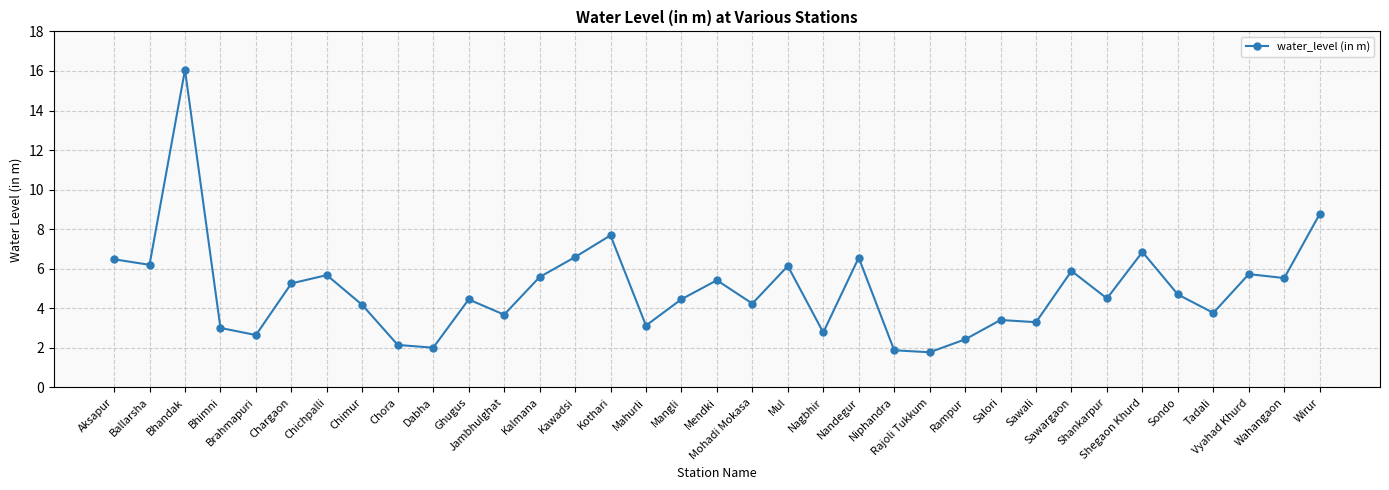

Where is the data nearest to the value 8?

Kothari